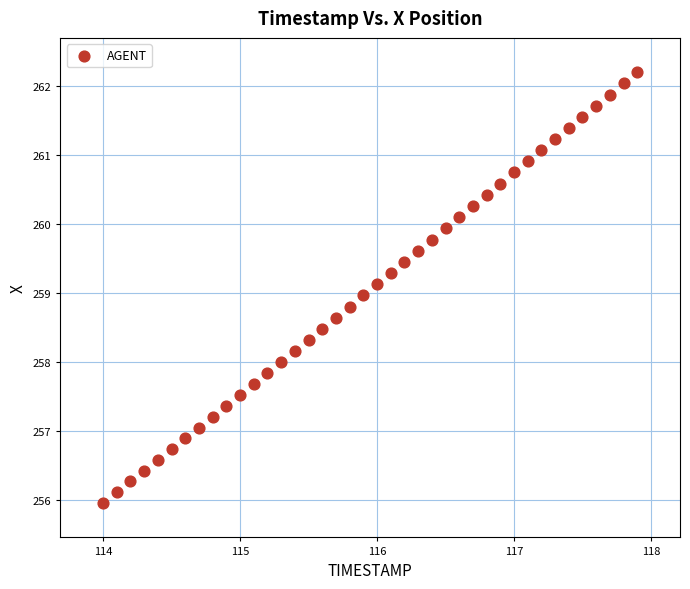

What is the range of Y values (max minus min)?

6.2